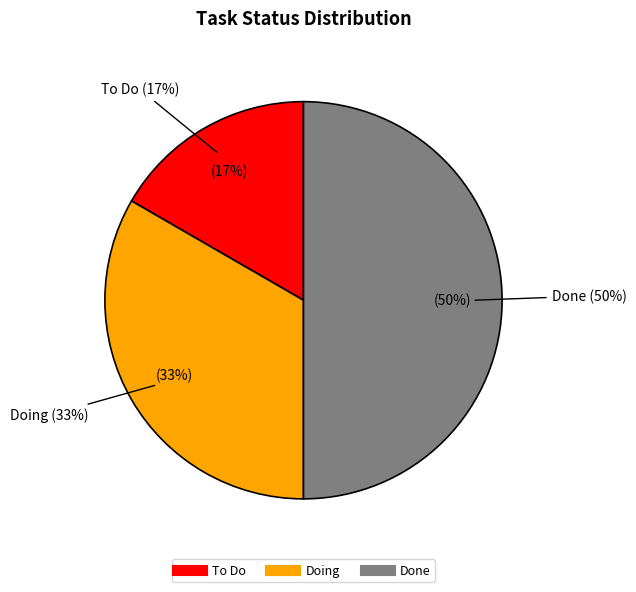

What percentage is the Doing slice, to the nearest percent?

33%